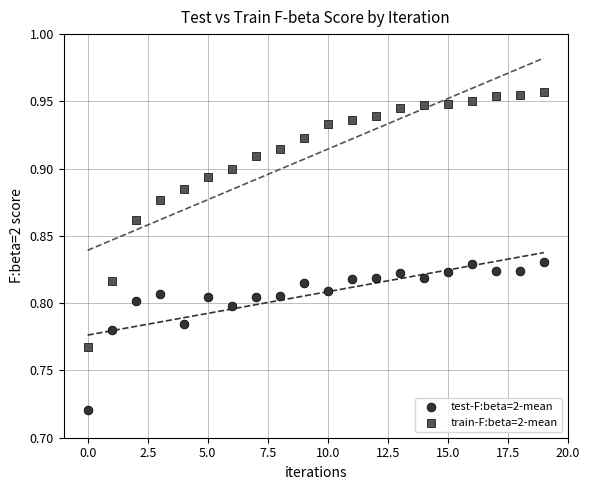

Which series has the widest spread of Y values?

train-F:beta=2-mean